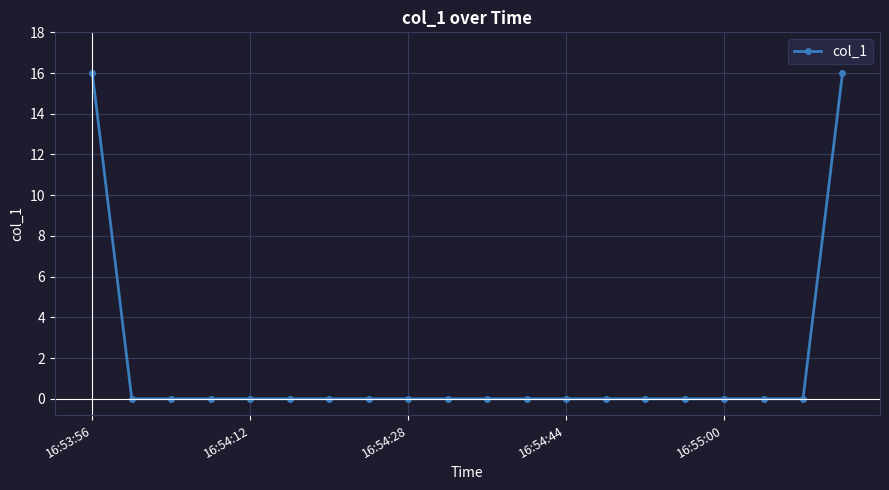

How many data points does each series have?

20